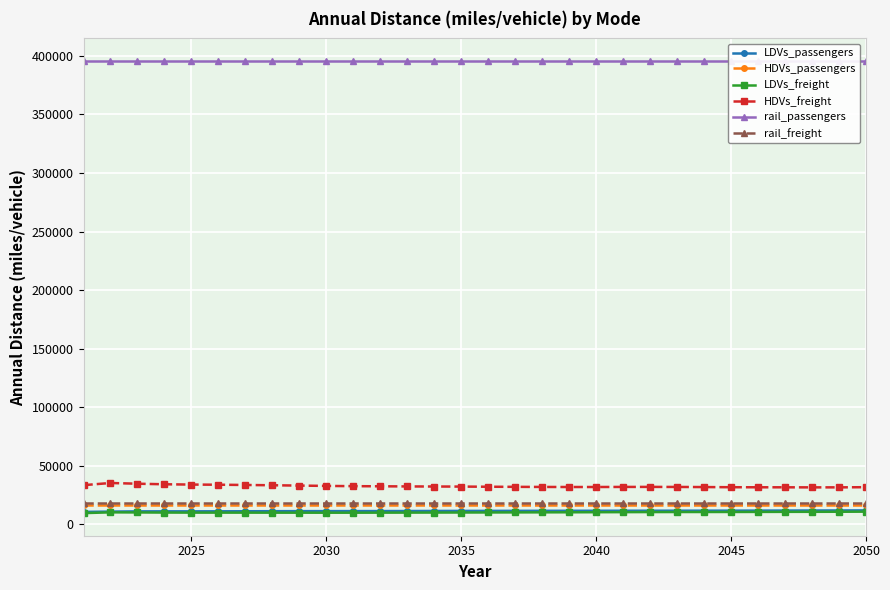

What is the greatest value displayed?

395569